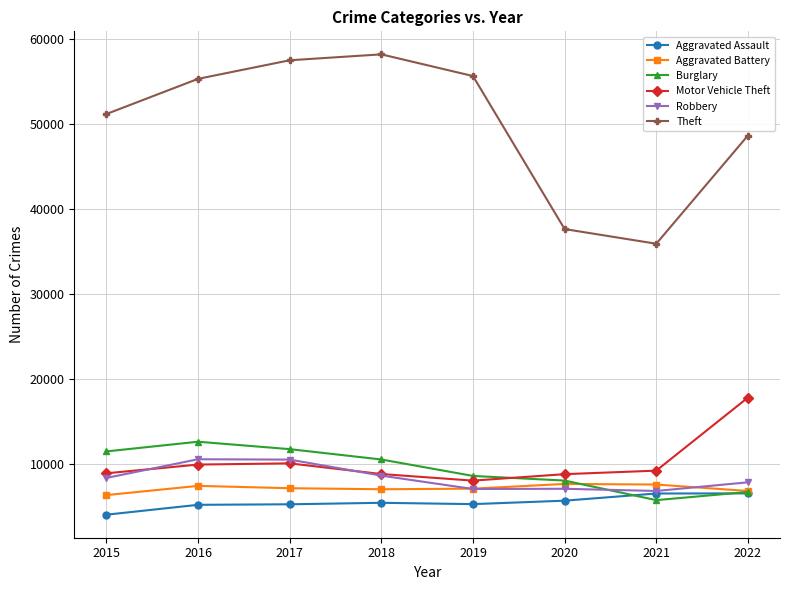

How many values in the Aggravated Assault series are below 5441?

4